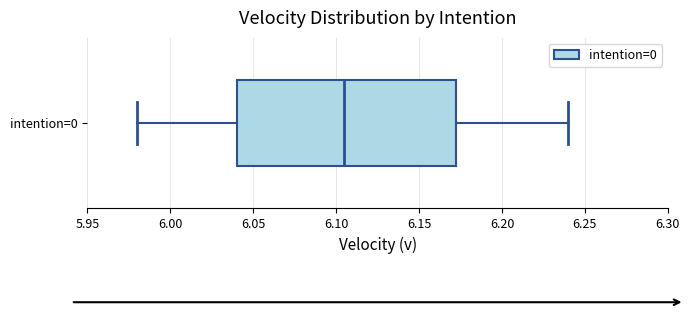

Transcribe this box plot: give where the median line is, the range the box spans, and where the two whiskers end, as read against the x-axis. The values are not printed on the chart, so give them approximately, as read against the axis.

median 6.105, box 6.040 to 6.175, whiskers 5.980 to 6.240